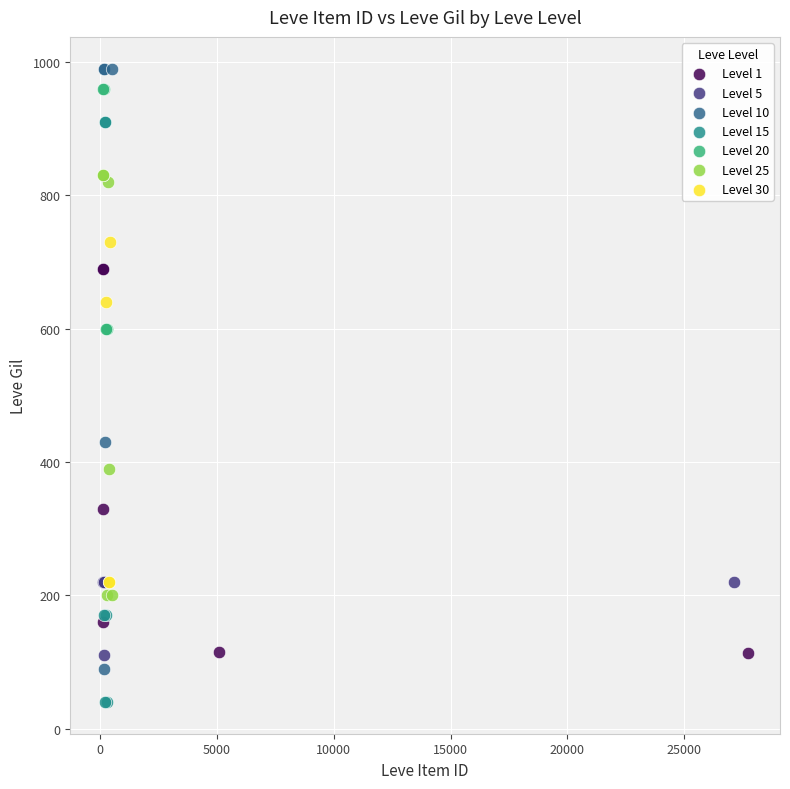

Which series contains the lowest Y value?

Level 15